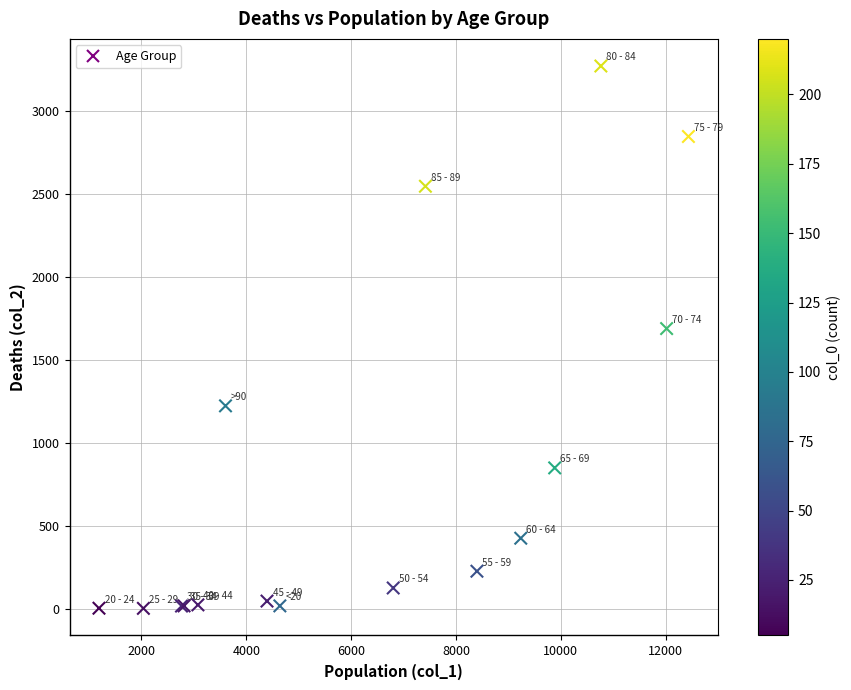

What Y value in the scatter plot is closest to 1638?

1690